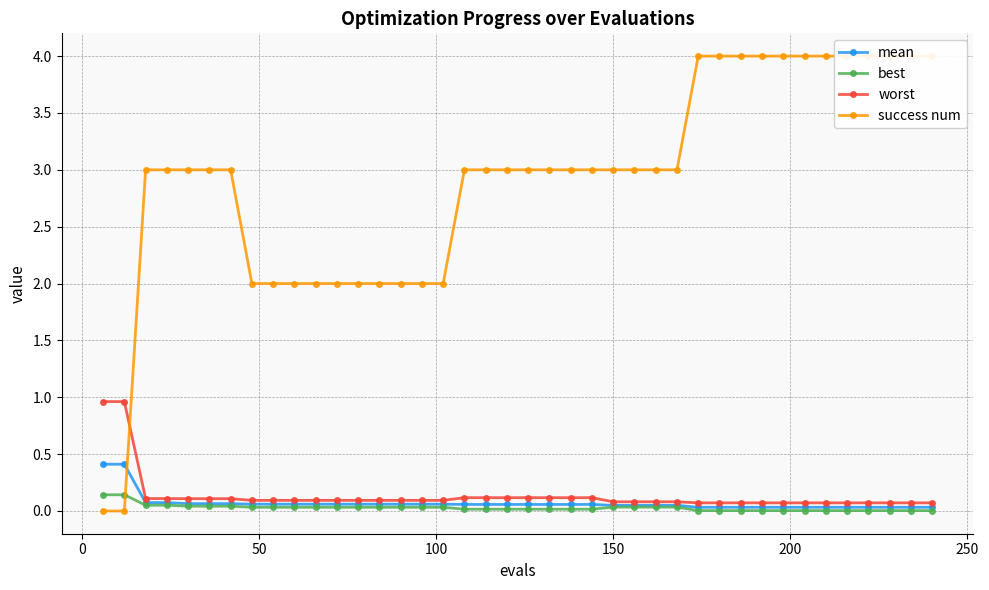

How many success num values are between 2 and 4?

38